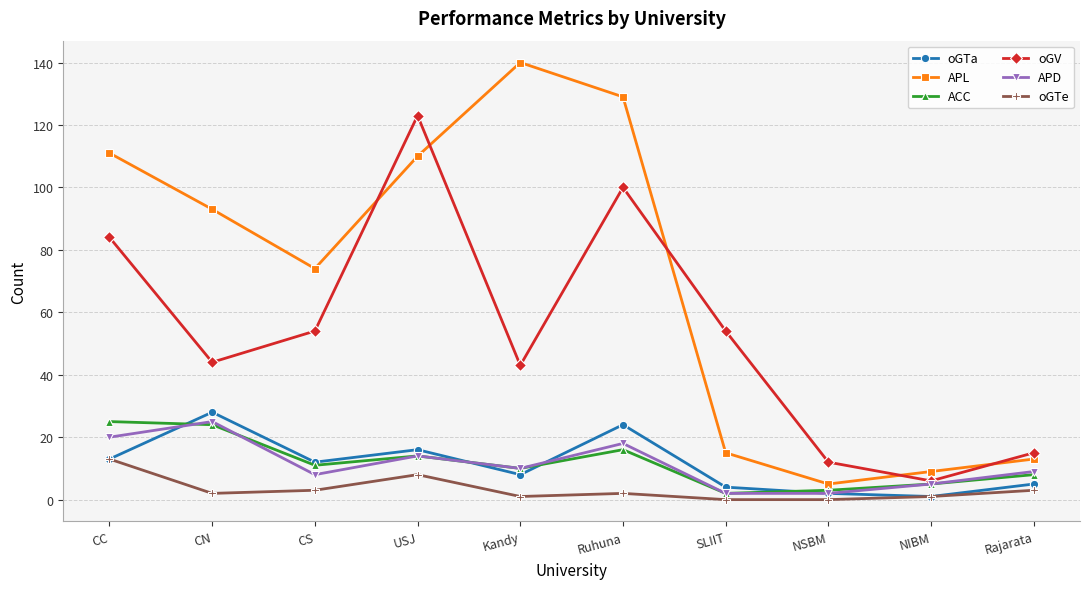

The value of APL at SLIIT is 5. True or false?

False